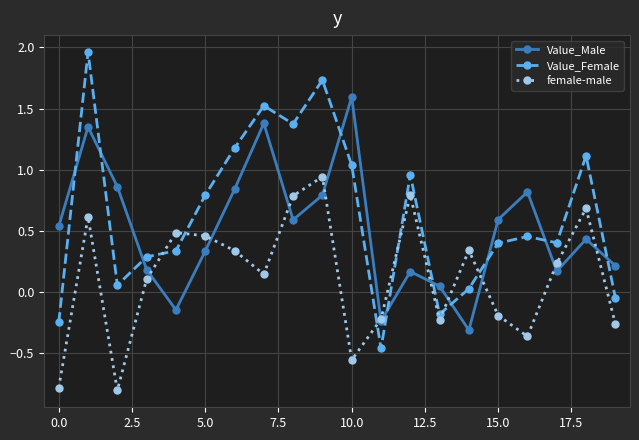

List the series in order of their peak value, lowest first.

female-male, Value_Male, Value_Female